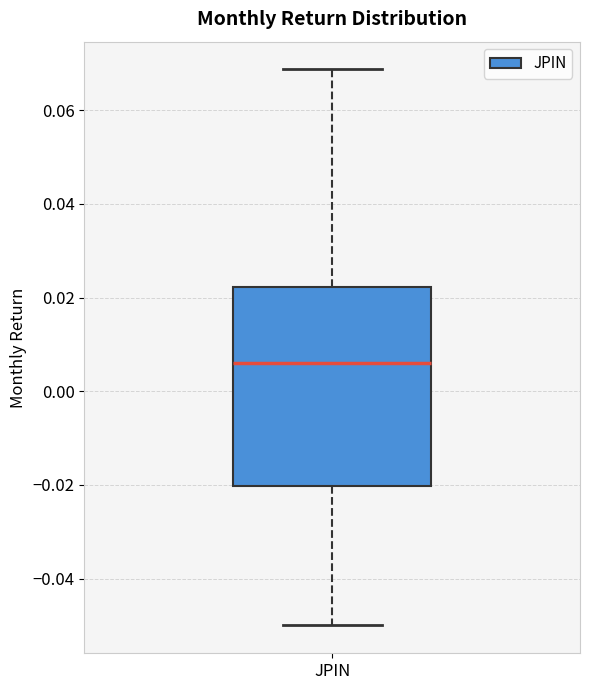

Where is the lower edge of the box for JPIN on the y-axis? The values are not printed on the chart, so give them approximately, as read against the axis.

-0.020